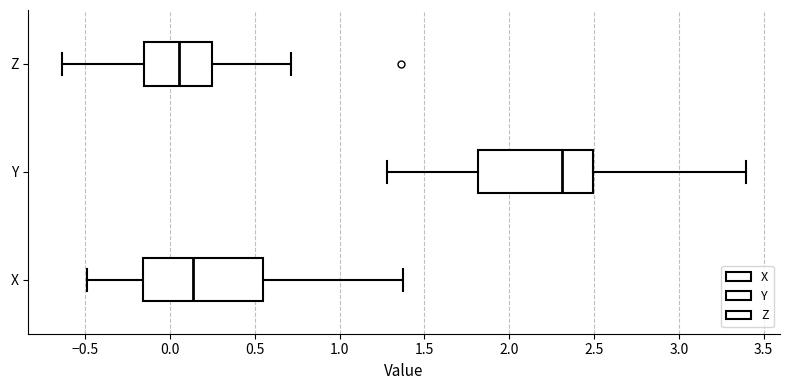

Reading bottom to top, transcribe this box plot: for each box, give where its median line is, the range the box spans, and where its two whiskers end, as read against the x-axis. The values are not printed on the chart, so give them approximately, as read against the axis.

X: median 0.15, box -0.15 to 0.55, whiskers -0.50 to 1.35
Y: median 2.30, box 1.80 to 2.50, whiskers 1.30 to 3.40
Z: median 0.05, box -0.15 to 0.25, whiskers -0.65 to 0.70